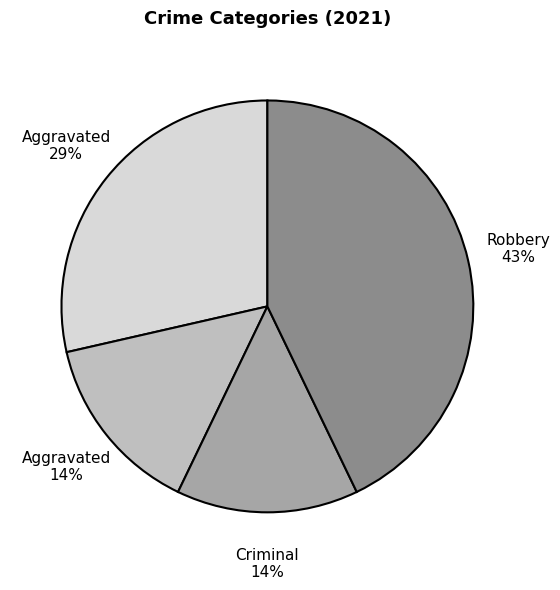

Does any single category account for the majority?

No